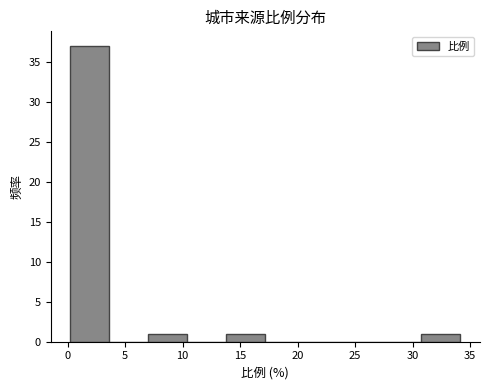

Over which range of the x-axis is the bar tallest?

0.0 to 3.5